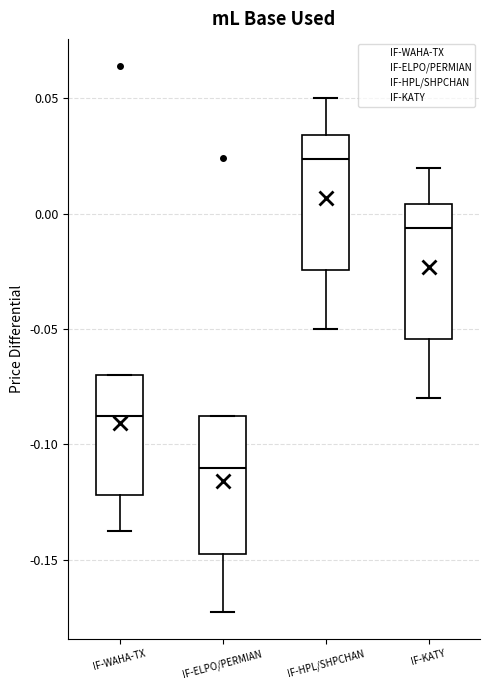

Which box has the lowest median line?

IF-ELPO/PERMIAN